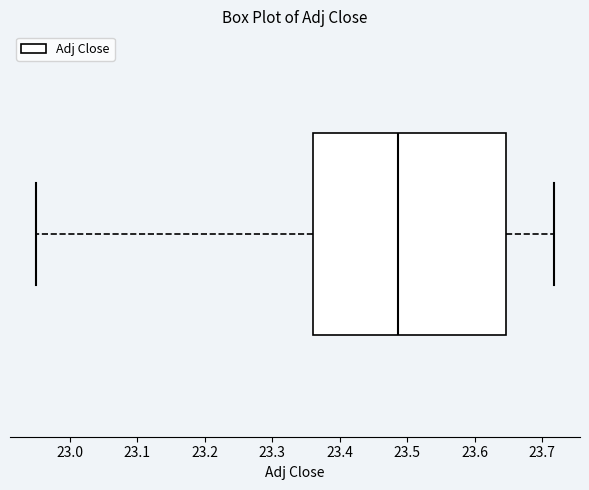

Read this box plot against the x-axis: the position of the median line, the range covered by the box, and the ends of both whiskers. The values are not printed on the chart, so give them approximately, as read against the axis.

median 23.49, box 23.36 to 23.65, whiskers 22.95 to 23.72